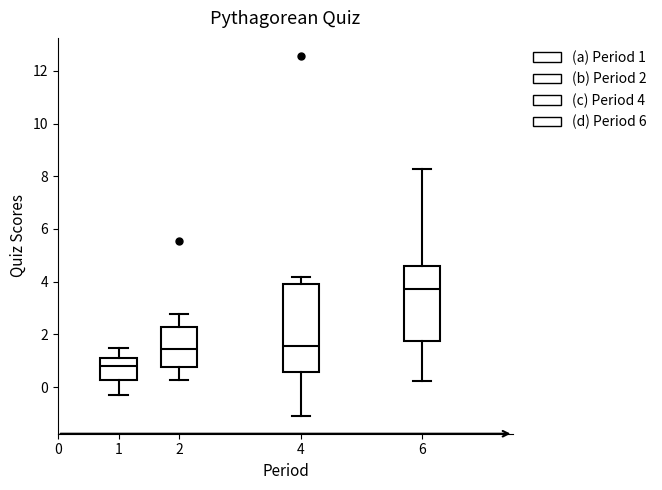

Where does the lower whisker of the box at x = 1 end on the y-axis? The values are not printed on the chart, so give them approximately, as read against the axis.

-0.4